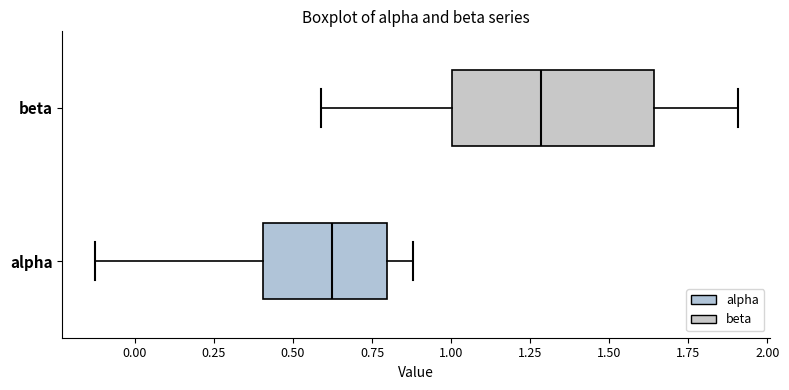

Reading bottom to top, read every box against the x-axis: the position of its median line, the range the box covers, and the ends of its whiskers. The values are not printed on the chart, so give them approximately, as read against the axis.

alpha: median 0.60, box 0.40 to 0.80, whiskers -0.15 to 0.90
beta: median 1.30, box 1.00 to 1.65, whiskers 0.60 to 1.90